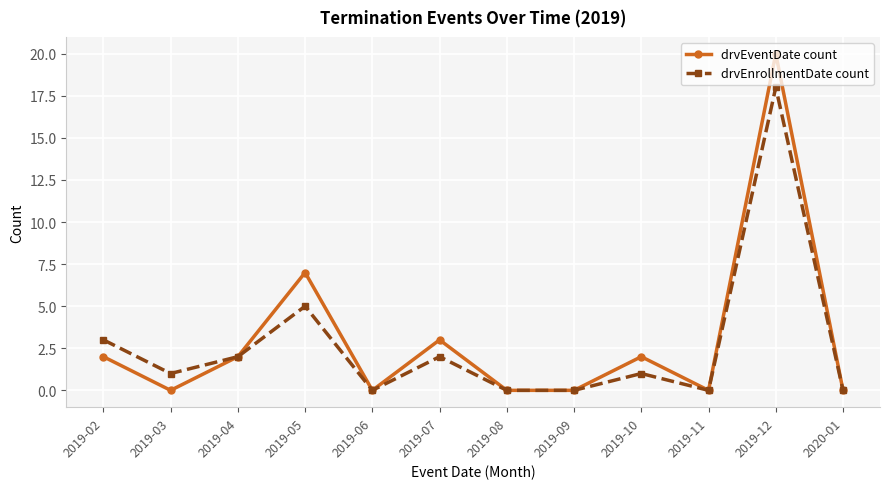

What are all the series names shown in the legend?

drvEventDate count, drvEnrollmentDate count